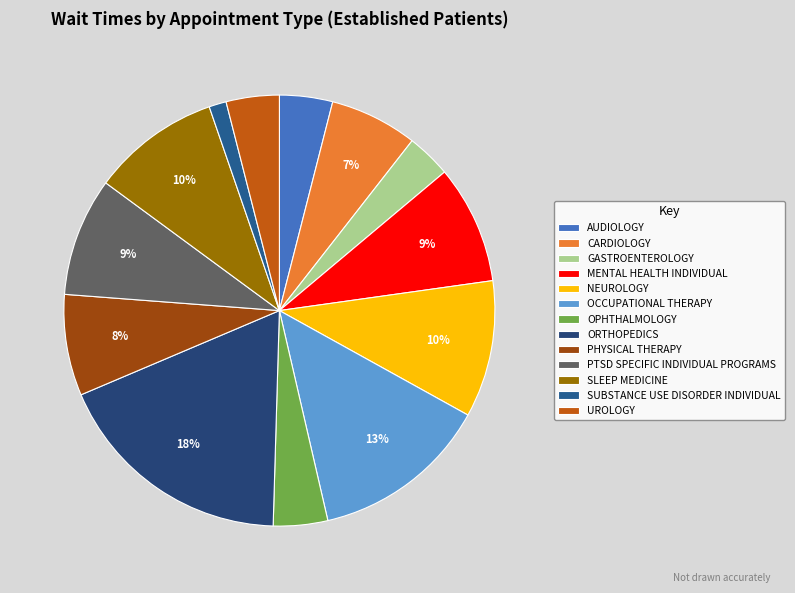

Does any single category account for the majority?

No